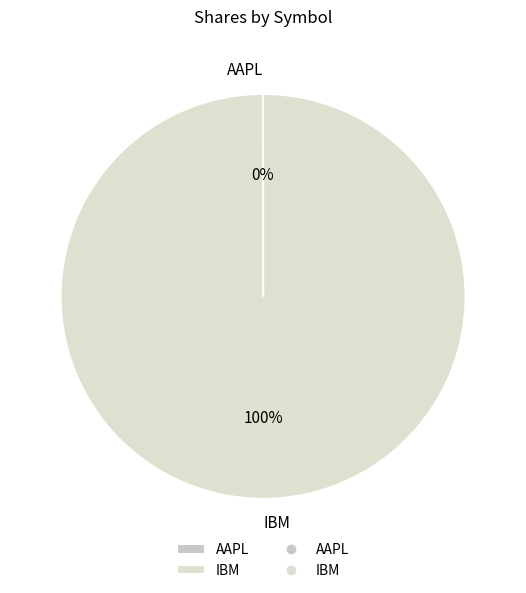

To the nearest percent, what is the difference between the largest and smallest slice percentages?

100%